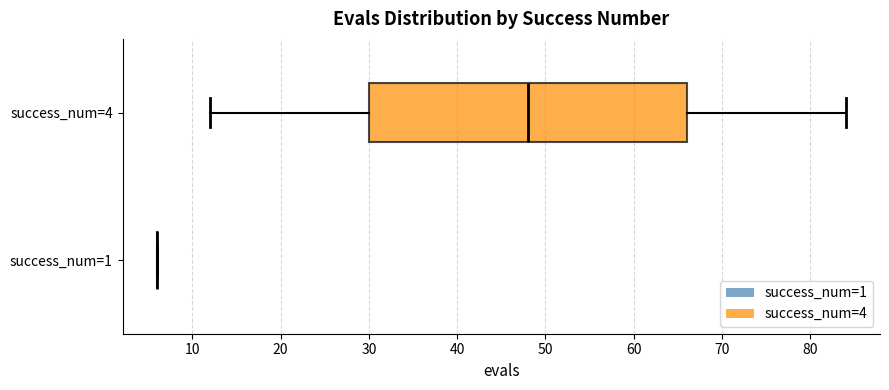

Reading bottom to top, read every box against the x-axis: the position of its median line, the range the box covers, and the ends of its whiskers. The values are not printed on the chart, so give them approximately, as read against the axis.

success_num=1: box collapsed to a line at 6, whiskers 6 to 6
success_num=4: median 48, box 30 to 66, whiskers 12 to 84